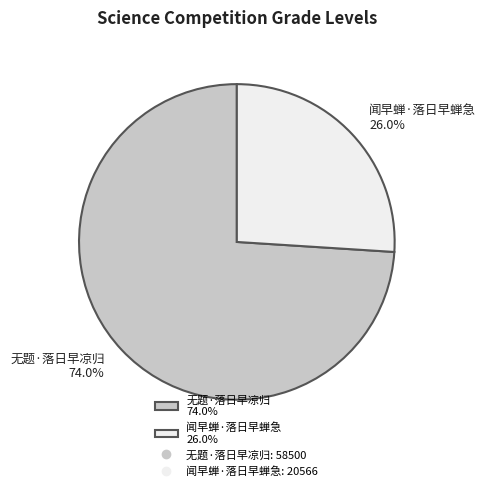

Which slice represents more than half of the pie?

无题·落日早凉归